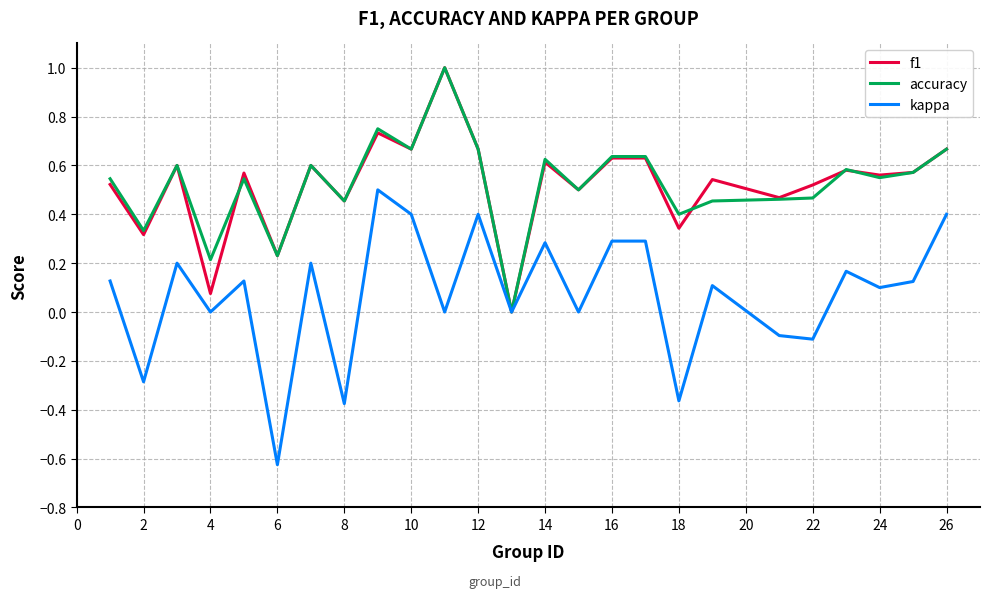

Does the chart have visible grid lines?

Yes